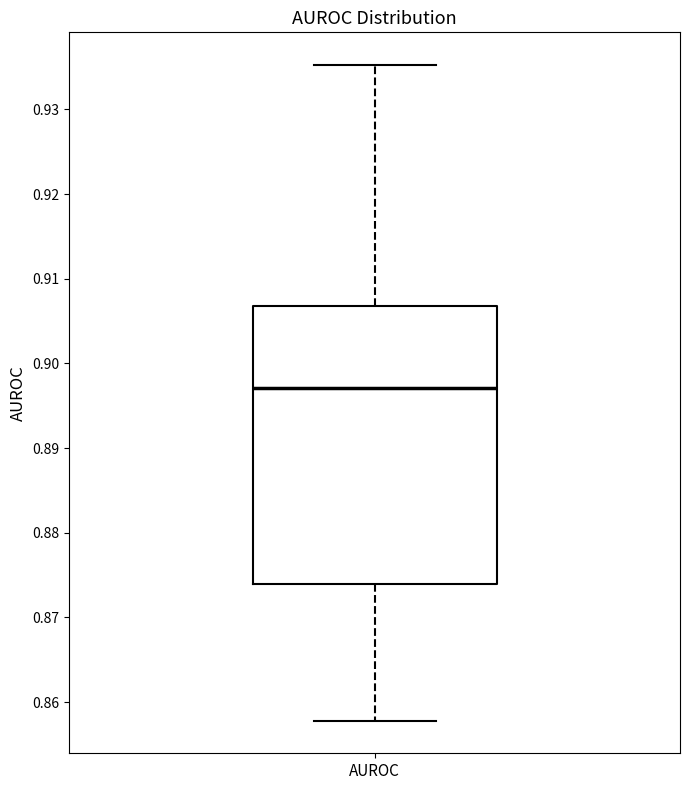

Transcribe this box plot: give where the median line is, the range the box spans, and where the two whiskers end, as read against the y-axis. The values are not printed on the chart, so give them approximately, as read against the axis.

median 0.897, box 0.874 to 0.907, whiskers 0.858 to 0.935